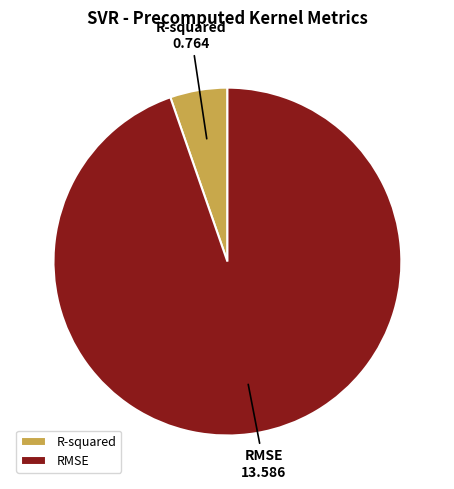

Is the sum of R-squared and RMSE greater than half?

Yes